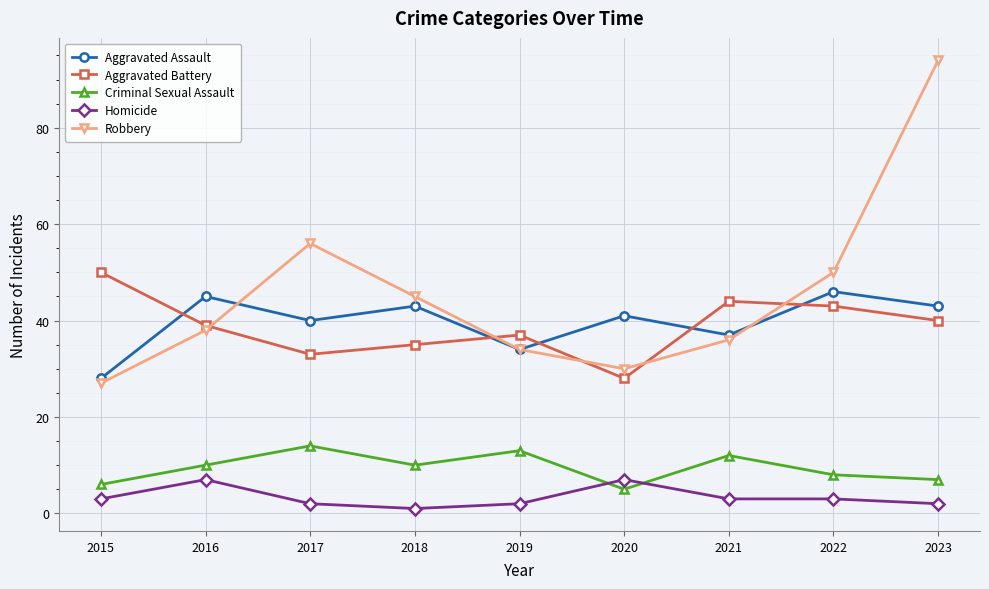

Is it true that Aggravated Assault equals 46 at 2019?

False